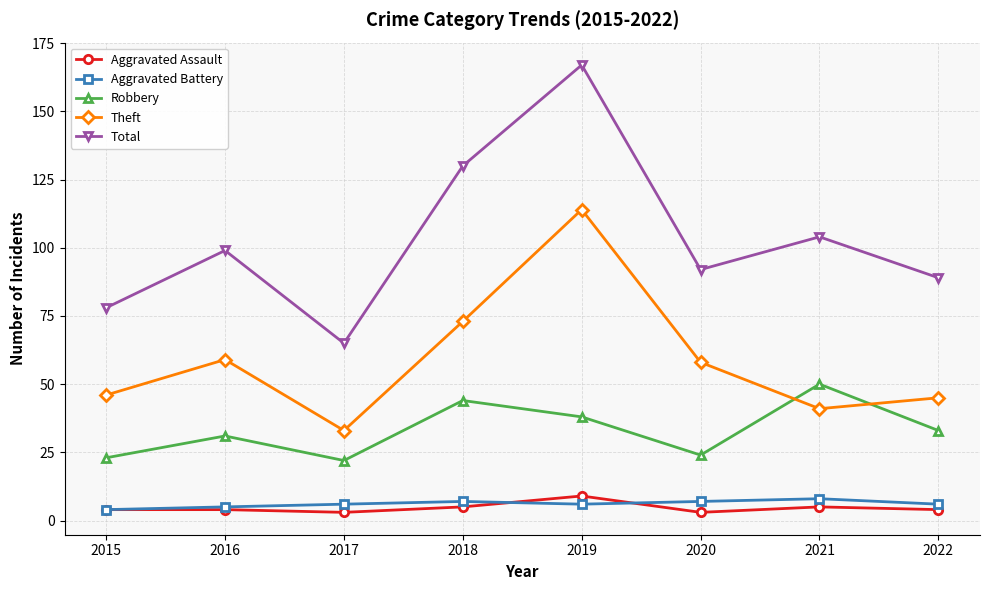

Which series has the largest total across all categories?

Total